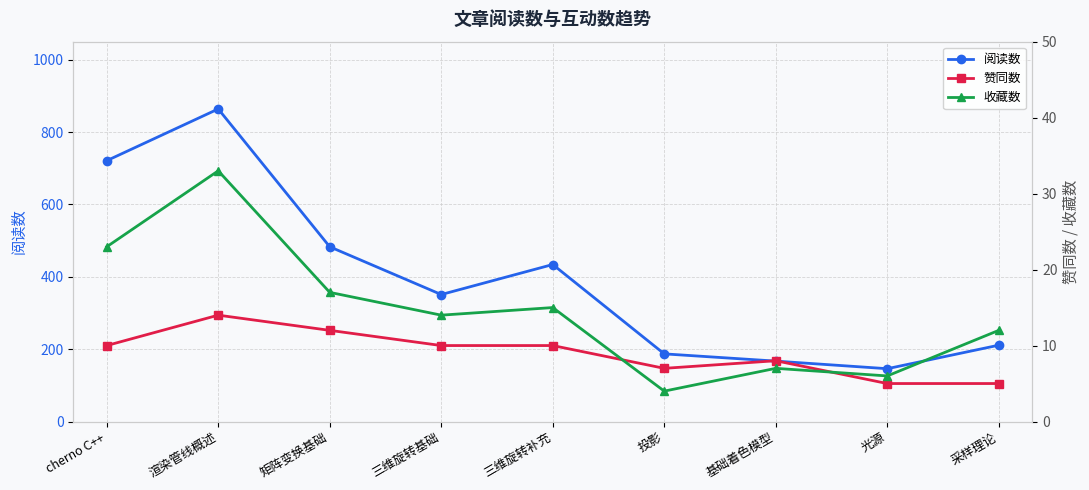

Where is the first local maximum for 赞同数?

渲染管线概述